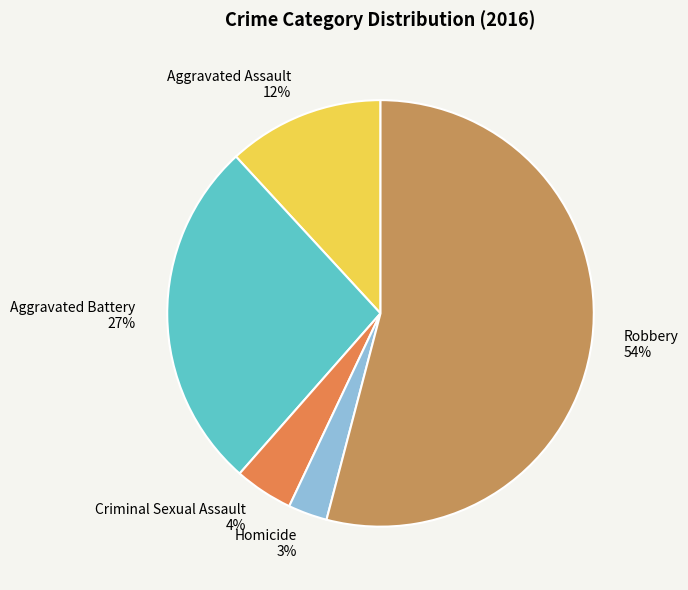

What percentage is the Robbery slice, to the nearest percent?

54%